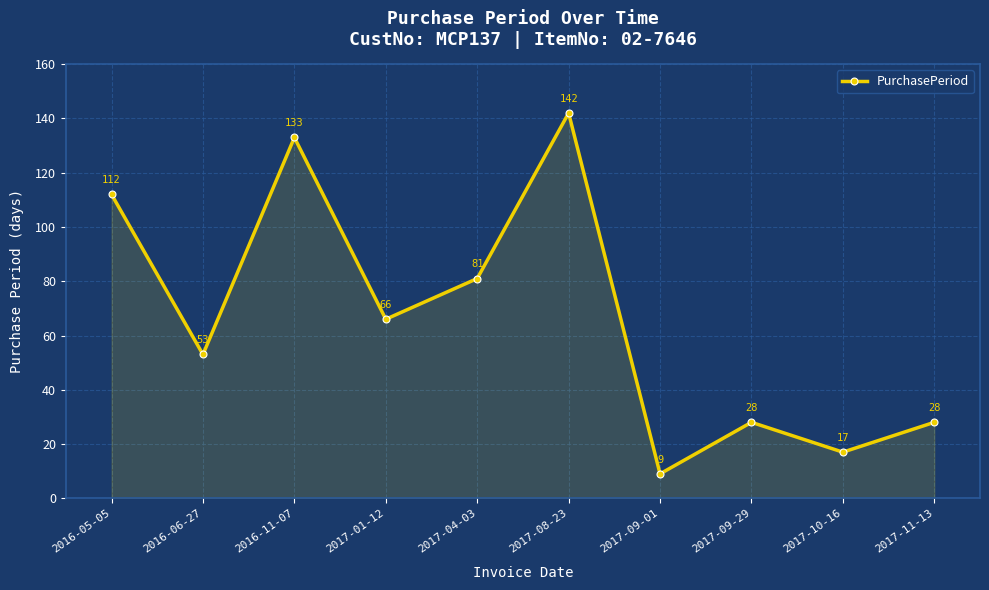

How many distinct data groups are displayed?

1